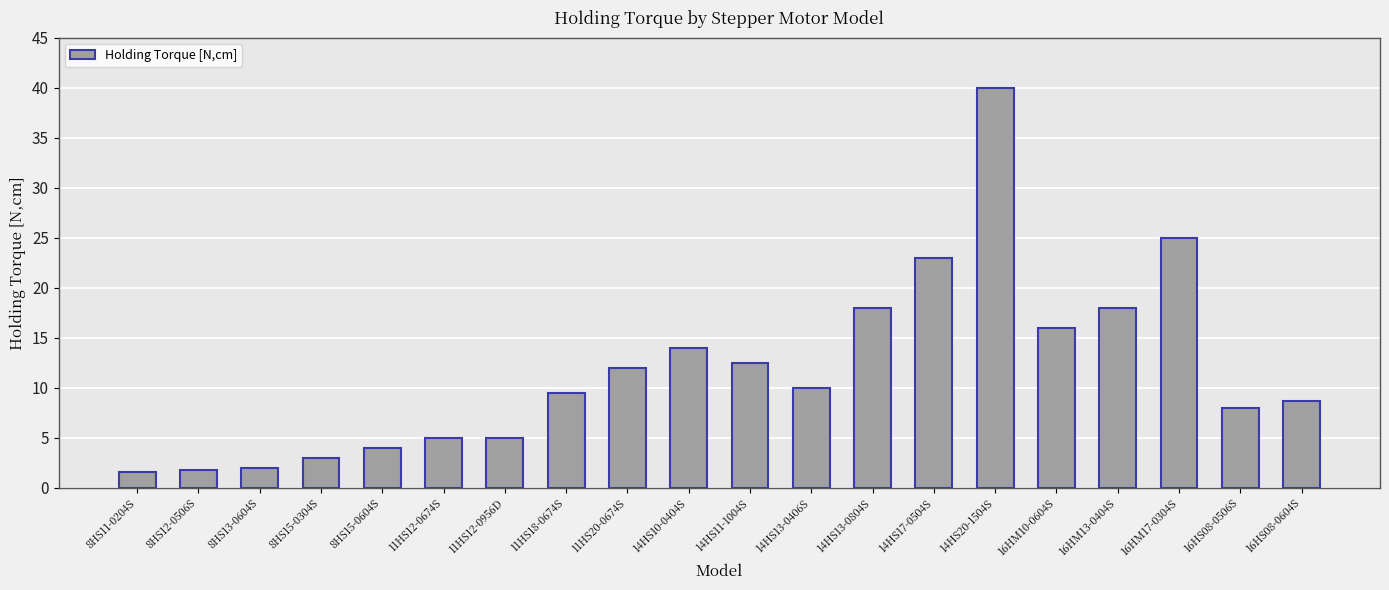

Between 11HS18-0674S and 14HS20-1504S, which is larger?

14HS20-1504S